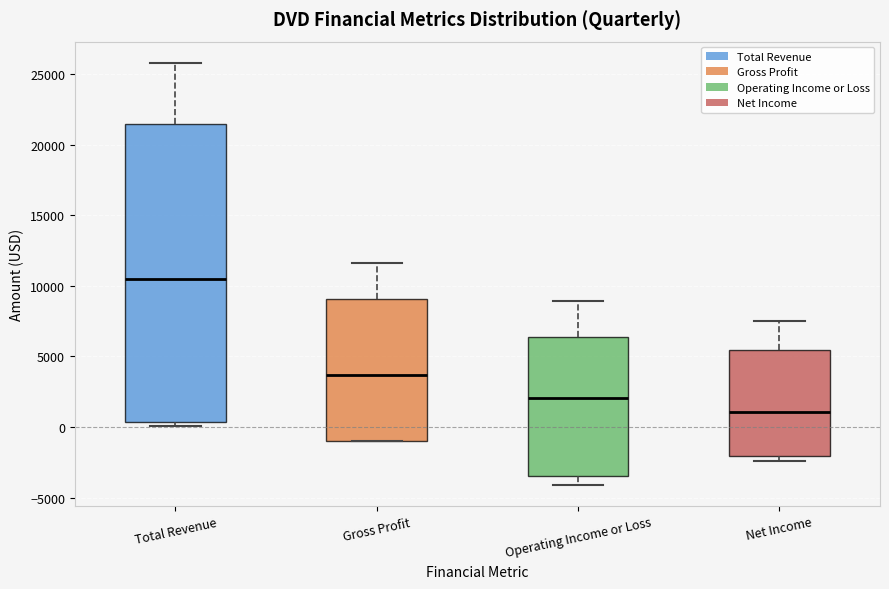

Reading left to right, read every box against the y-axis: the position of its median line, the range the box covers, and the ends of its whiskers. The values are not printed on the chart, so give them approximately, as read against the axis.

Total Revenue: median 10500, box 500 to 21500, whiskers 0 to 26000
Gross Profit: median 3500, box -1000 to 9000, whiskers -1000 to 11500
Operating Income or Loss: median 2000, box -3500 to 6500, whiskers -4000 to 9000
Net Income: median 1000, box -2000 to 5500, whiskers -2500 to 7500